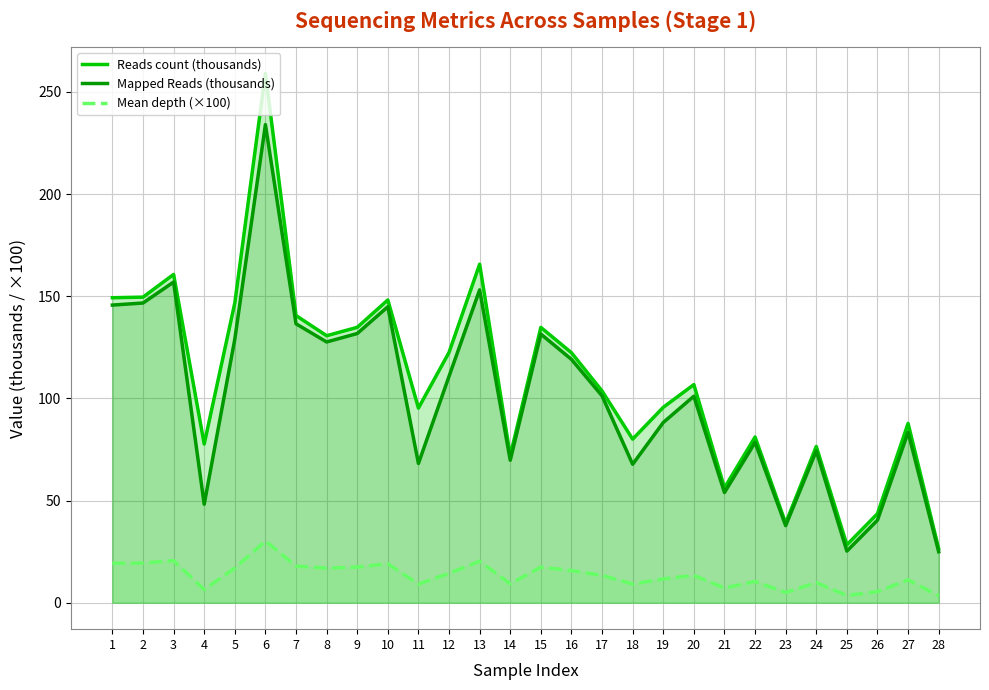

True or false: Mapped Reads (thousands) has a value of 81.5 at 21.

False